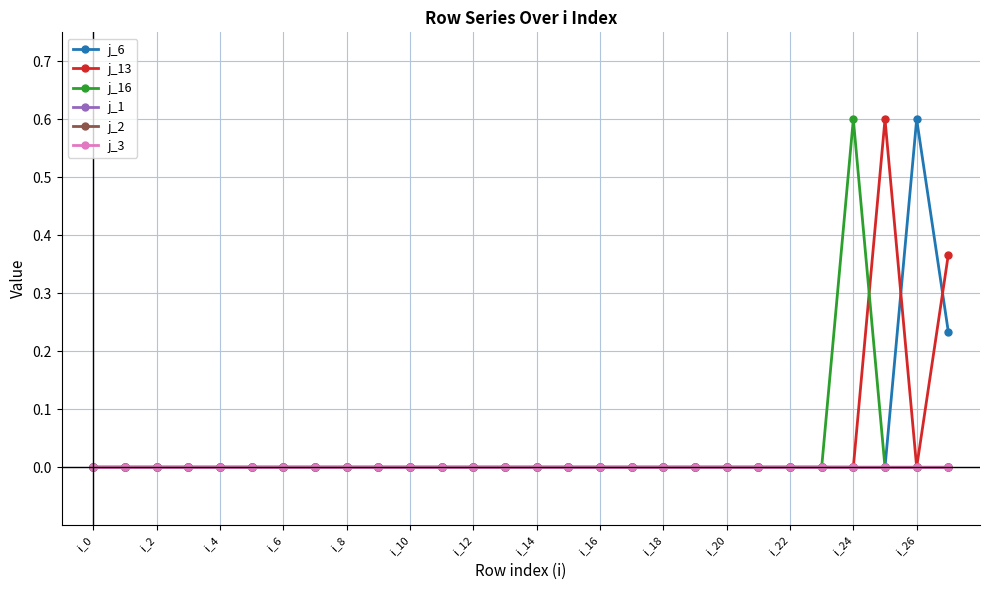

Which series has the largest total across all categories?

j_13